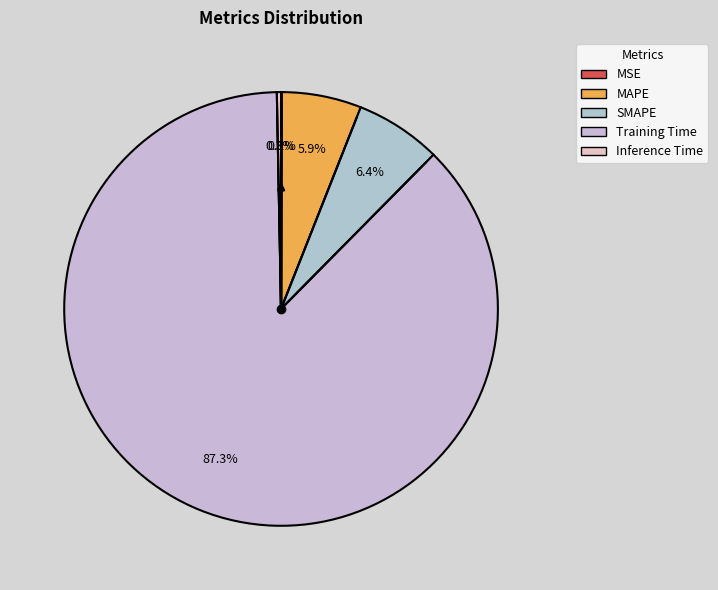

To the nearest percent, what portion does MAPE represent?

6%